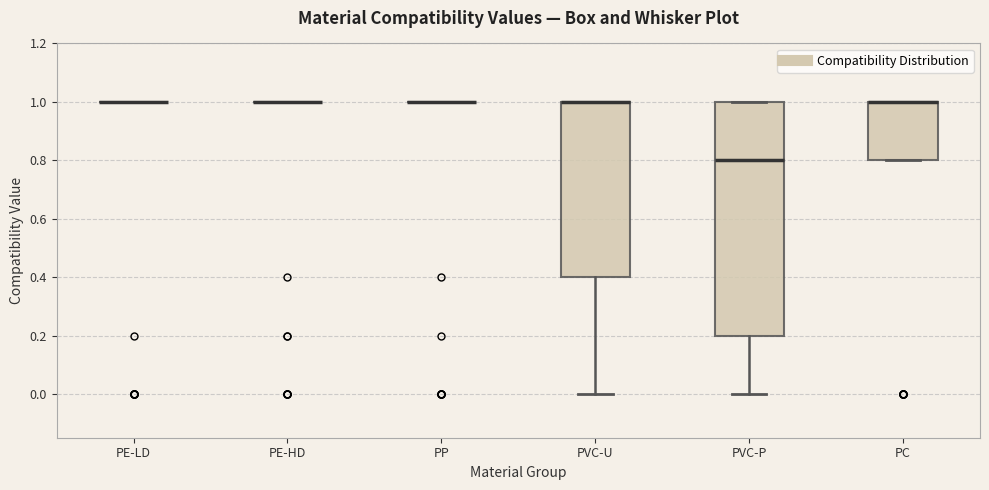

Which box is the tallest, from its lower edge to its upper edge?

PVC-P